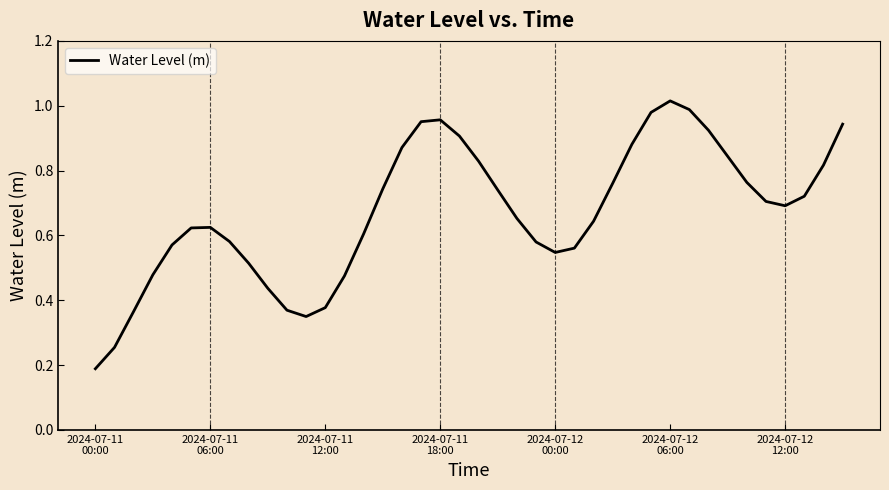

How many interior local valleys (lower than both neighbors) does the data have?

3